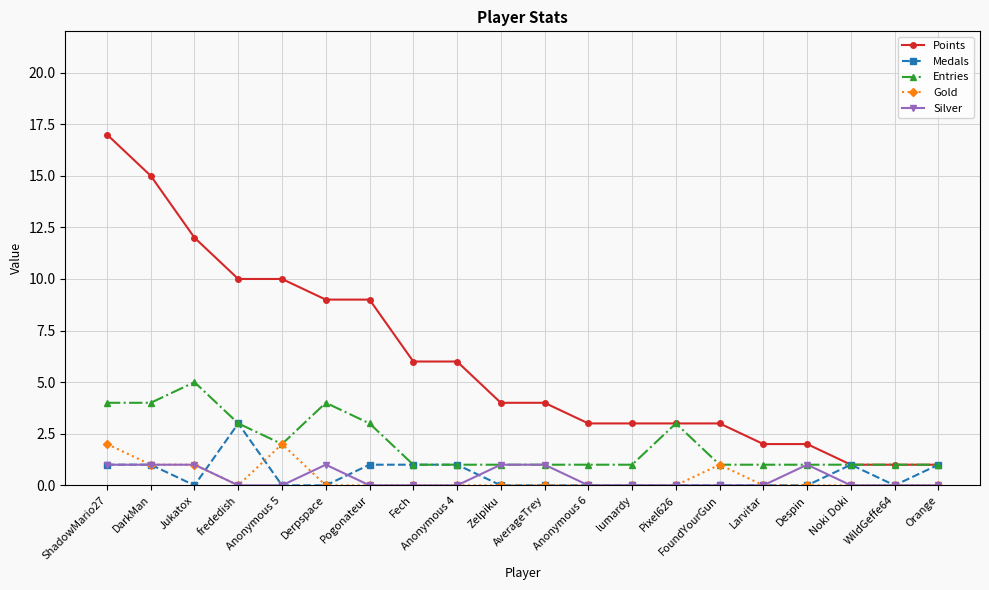

What is the approximate value of Points at Derpspace?

9